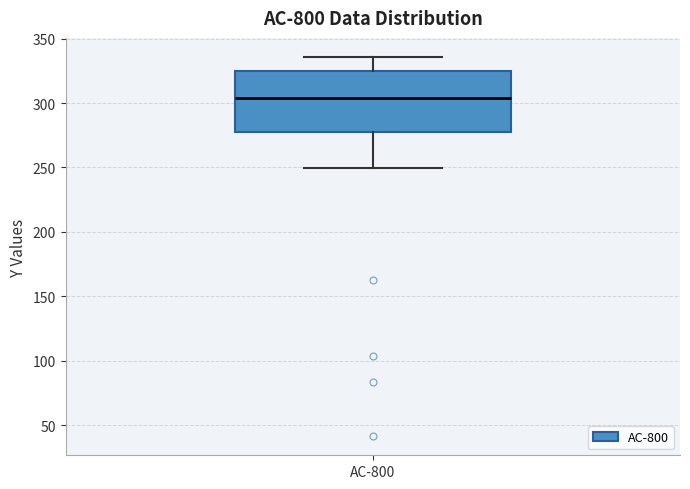

Where does the lower whisker of the box for AC-800 end on the y-axis? The values are not printed on the chart, so give them approximately, as read against the axis.

250